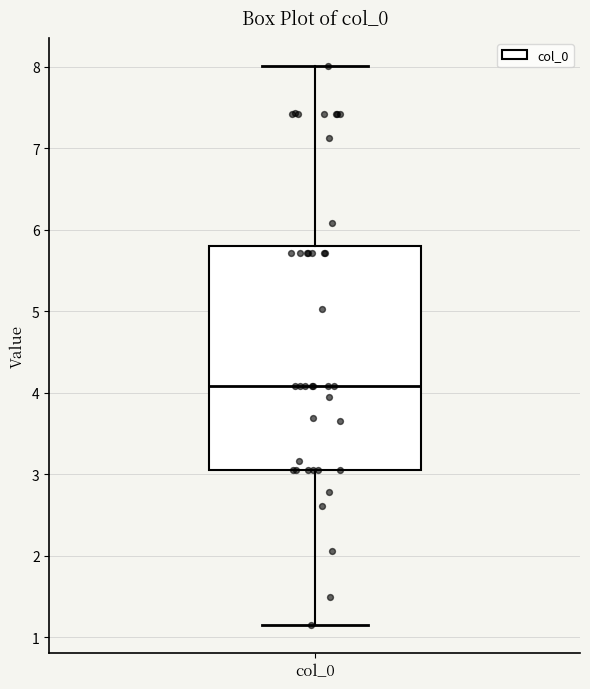

Where does the upper whisker of the box for col_0 end on the y-axis? The values are not printed on the chart, so give them approximately, as read against the axis.

8.0